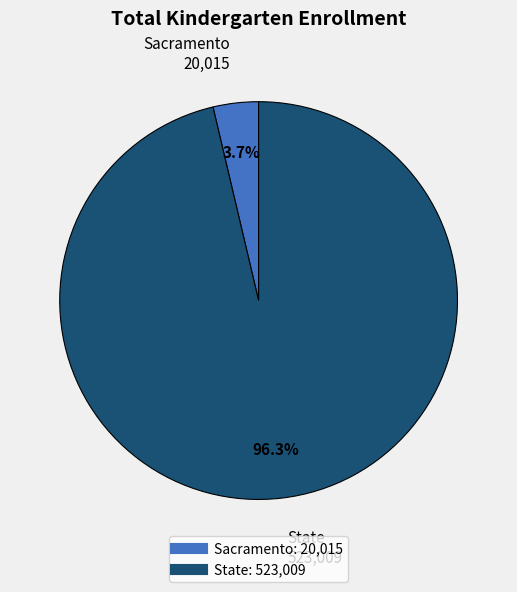

How many slices are in this pie chart?

2